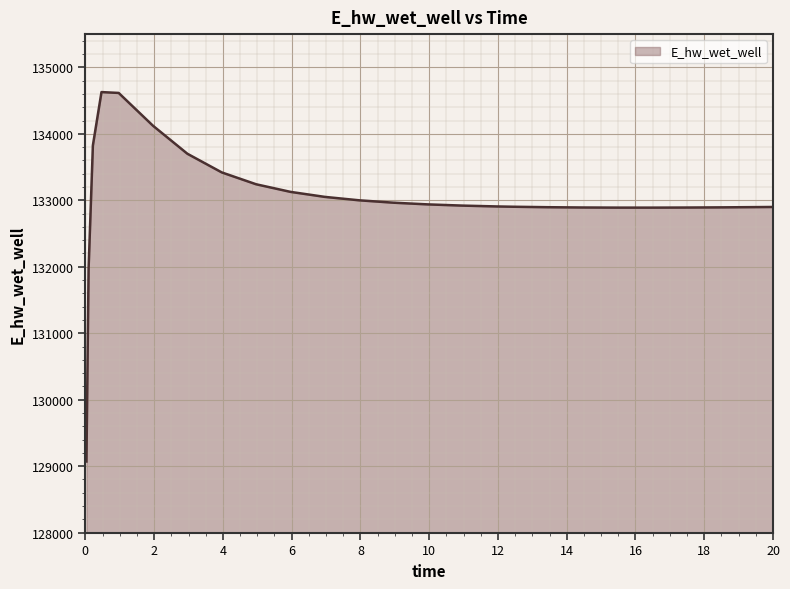

What is the difference between the maximum and minimum values?

5557.5